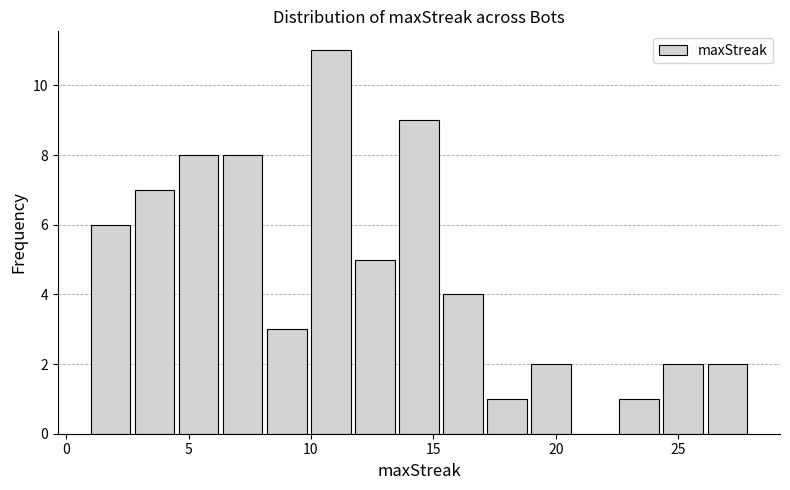

Read against the x-axis, roughly where is the centre of the tallest bar?

11.0